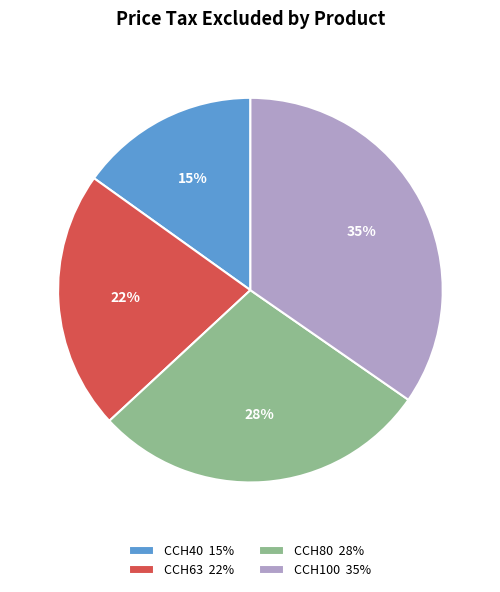

Rank the categories by value from lowest to highest.

CCH40, CCH63, CCH80, CCH100